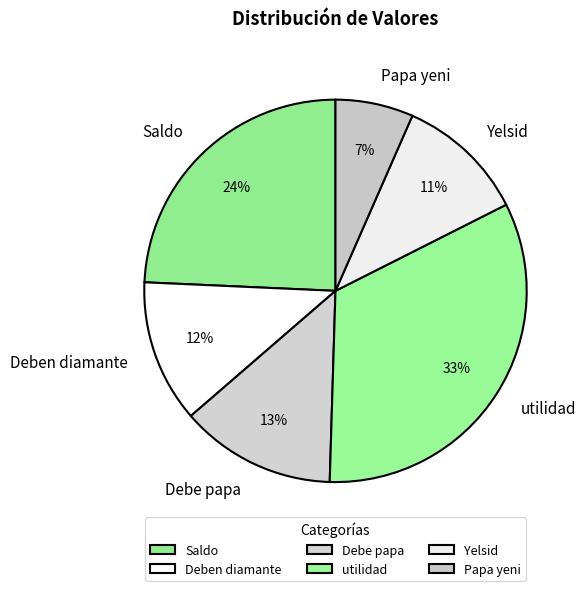

How many segments does this pie chart have?

6